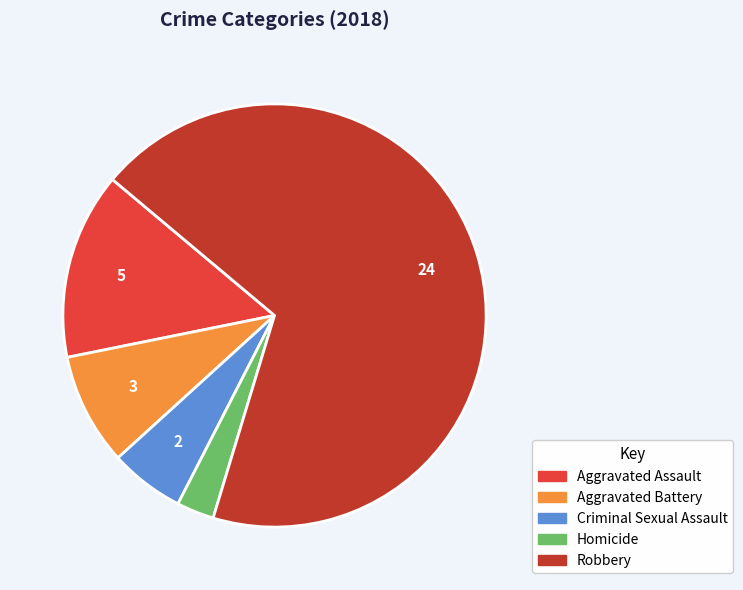

What is the ratio of the value at Aggravated Battery to the value at Robbery?

0.1